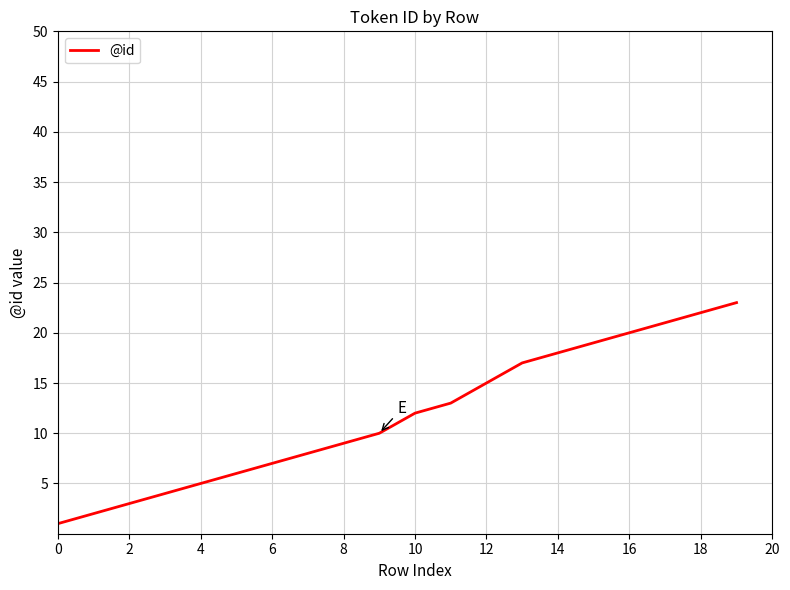

What is the maximum value shown in the chart?

23